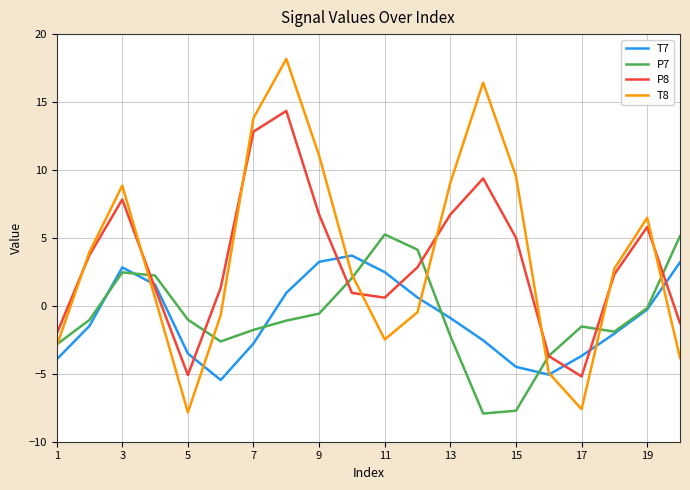

What is the smallest value displayed?

-7.9